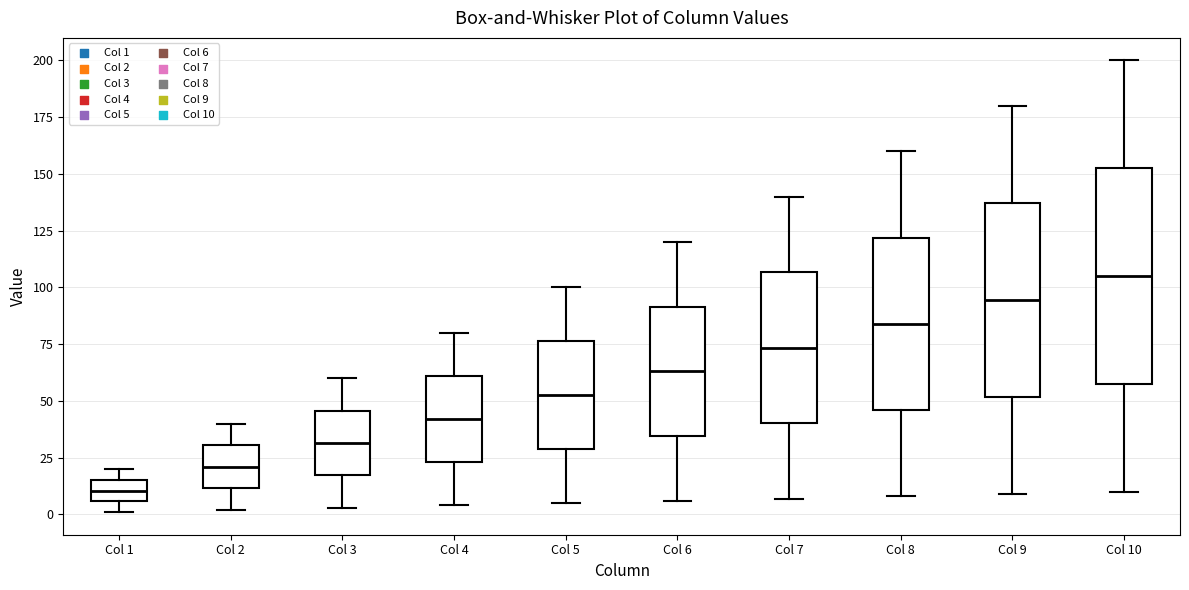

Reading left to right, read every box against the y-axis: the position of its median line, the range the box covers, and the ends of its whiskers. The values are not printed on the chart, so give them approximately, as read against the axis.

Col 1: median 10, box 5 to 15, whiskers 0 to 20
Col 2: median 20, box 10 to 30, whiskers 0 to 40
Col 3: median 30, box 15 to 45, whiskers 5 to 60
Col 4: median 40, box 25 to 60, whiskers 5 to 80
Col 5: median 55, box 30 to 75, whiskers 5 to 100
Col 6: median 65, box 35 to 90, whiskers 5 to 120
Col 7: median 75, box 40 to 105, whiskers 5 to 140
Col 8: median 85, box 45 to 120, whiskers 10 to 160
Col 9: median 95, box 50 to 135, whiskers 10 to 180
Col 10: median 105, box 60 to 155, whiskers 10 to 200